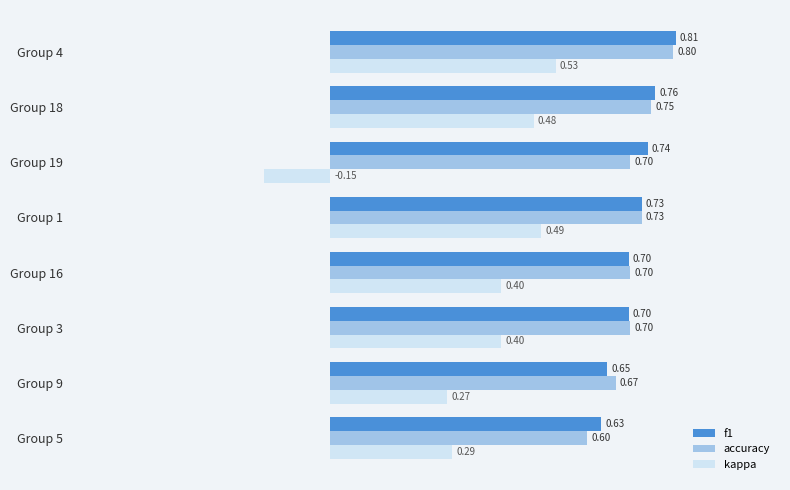

Which series has the largest total across all categories?

f1